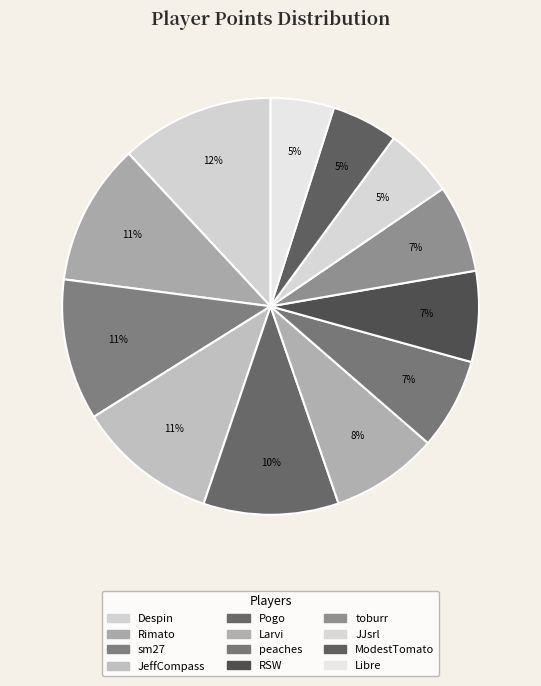

To the nearest percent, what portion does Larvi represent?

8%